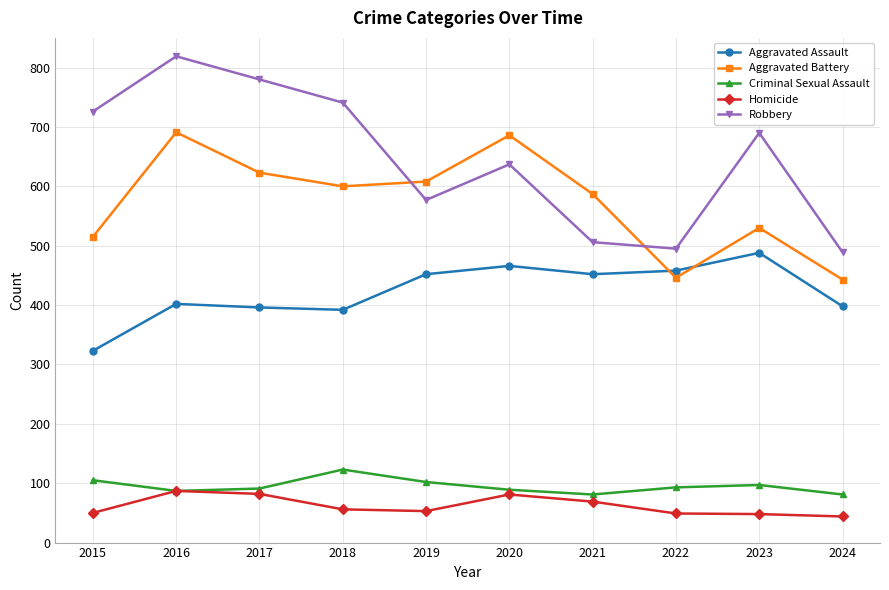

At 2022, list the series in order from smallest to largest.

Homicide, Criminal Sexual Assault, Aggravated Battery, Aggravated Assault, Robbery